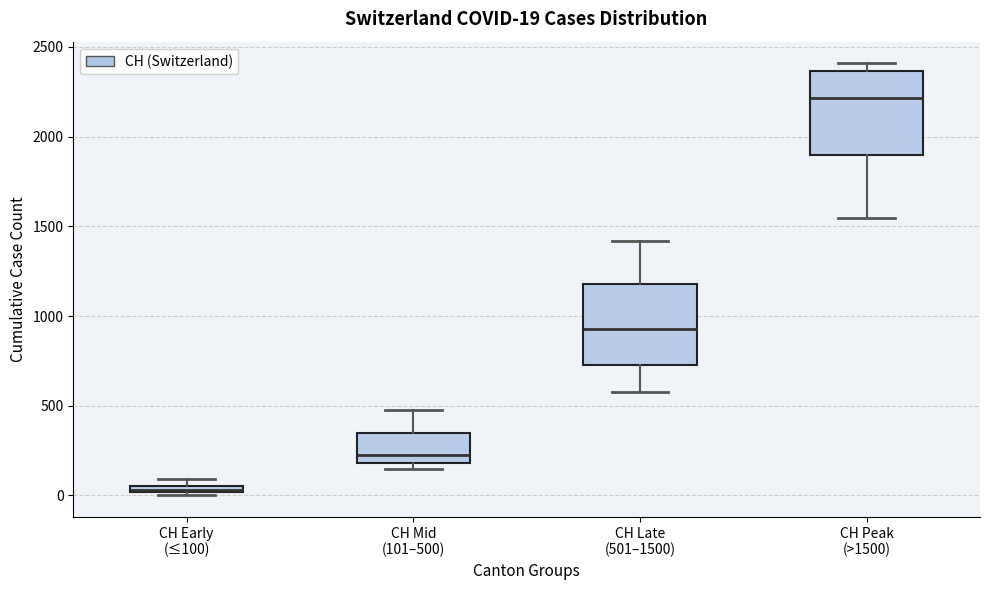

Which box has the highest median line?

CH Peak (>1500)